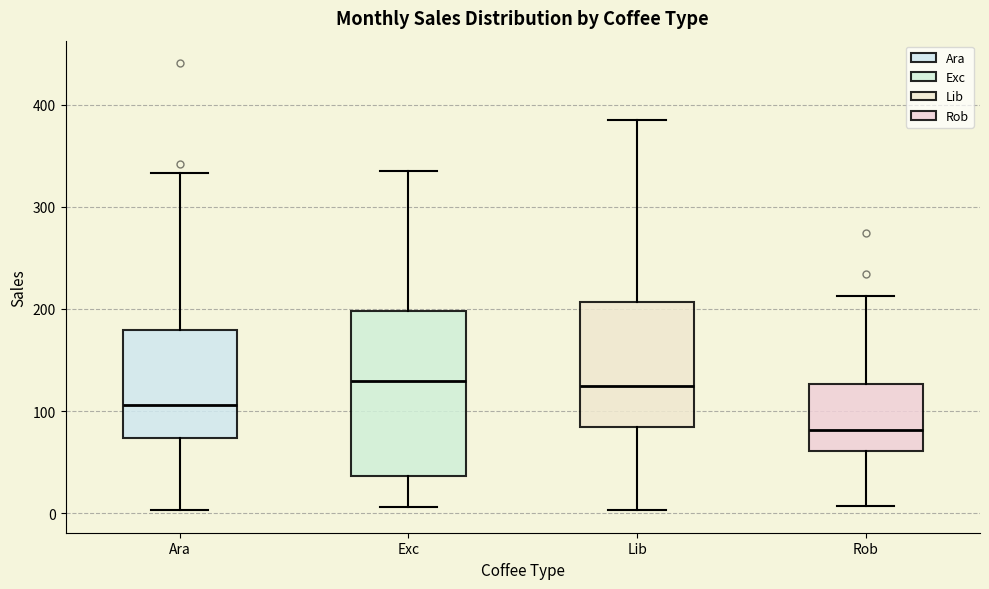

Which box's median line is the lowest?

Rob